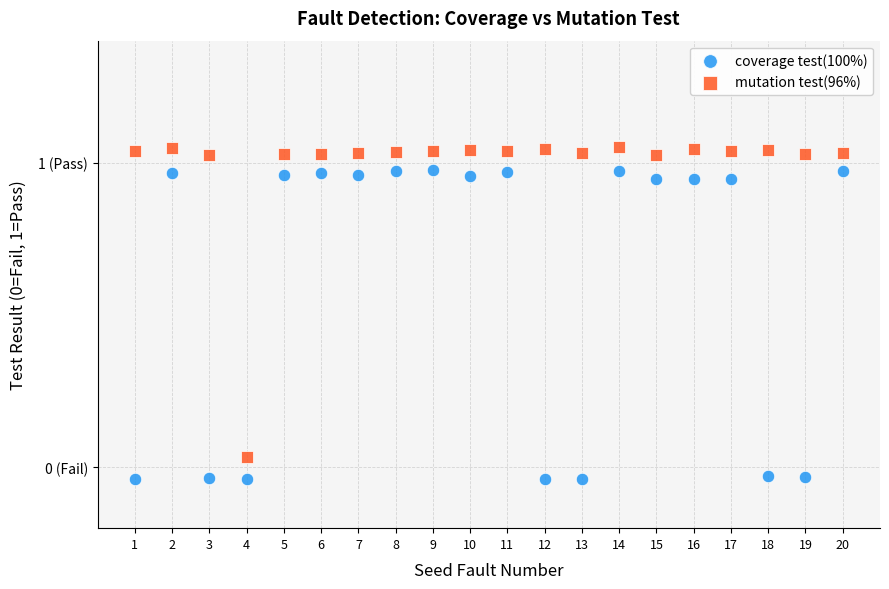

What are all the series names shown in the legend?

coverage test(100%), mutation test(96%)